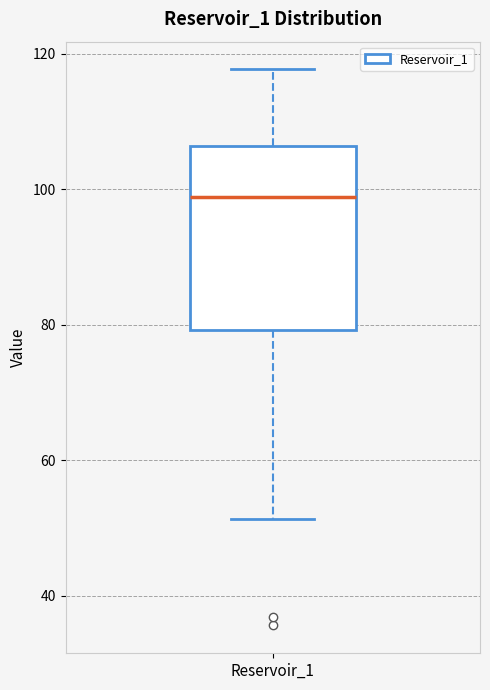

Read this box plot against the y-axis: the position of the median line, the range covered by the box, and the ends of both whiskers. The values are not printed on the chart, so give them approximately, as read against the axis.

median 98, box 80 to 106, whiskers 52 to 118